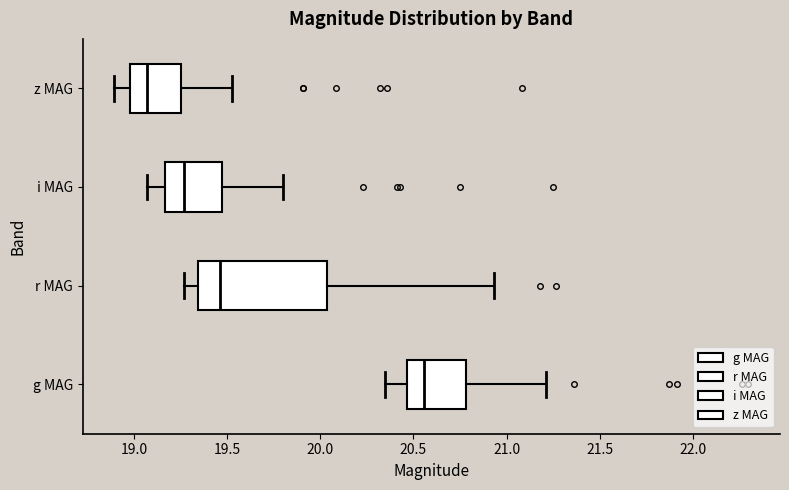

Comparing the boxes themselves (not the whiskers), which one is the widest?

r MAG